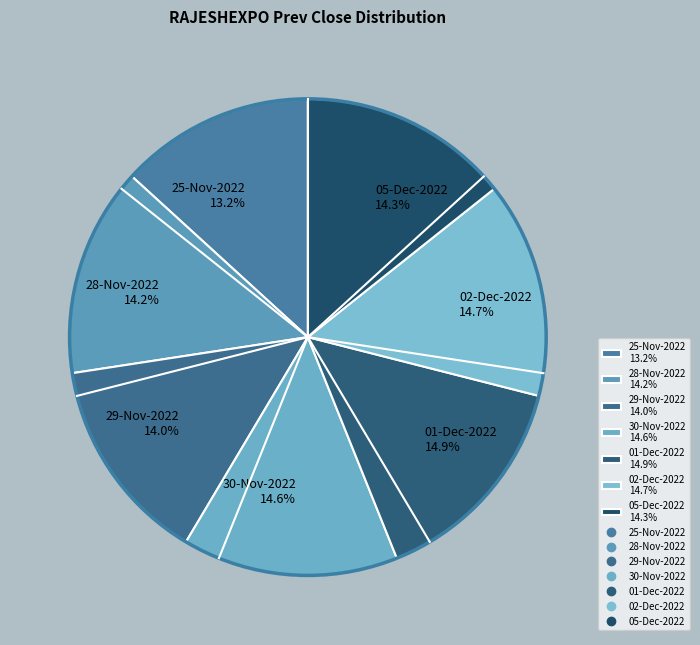

Combined, do 28-Nov-2022 14.2% and 29-Nov-2022 14.0% account for over 50%?

No